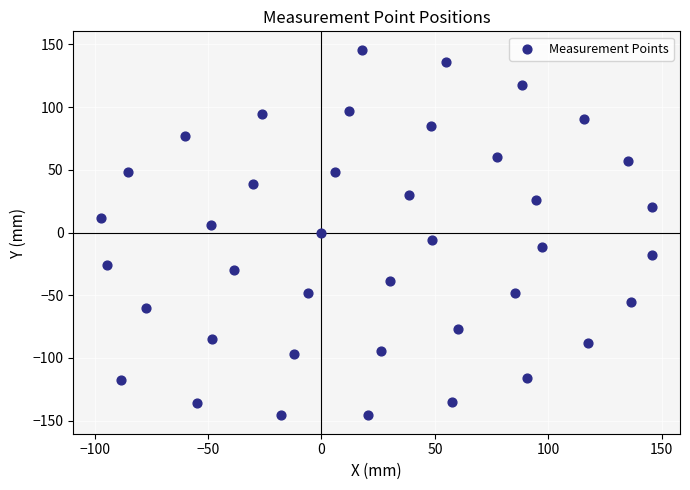

What is the range of Y values (max minus min)?

291.8